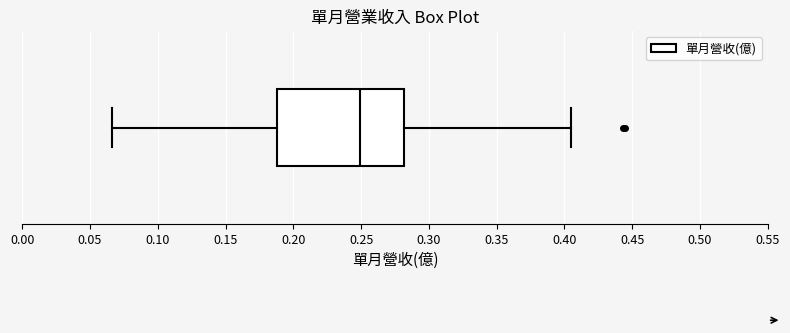

Where is the right edge of the box on the x-axis? The values are not printed on the chart, so give them approximately, as read against the axis.

0.280